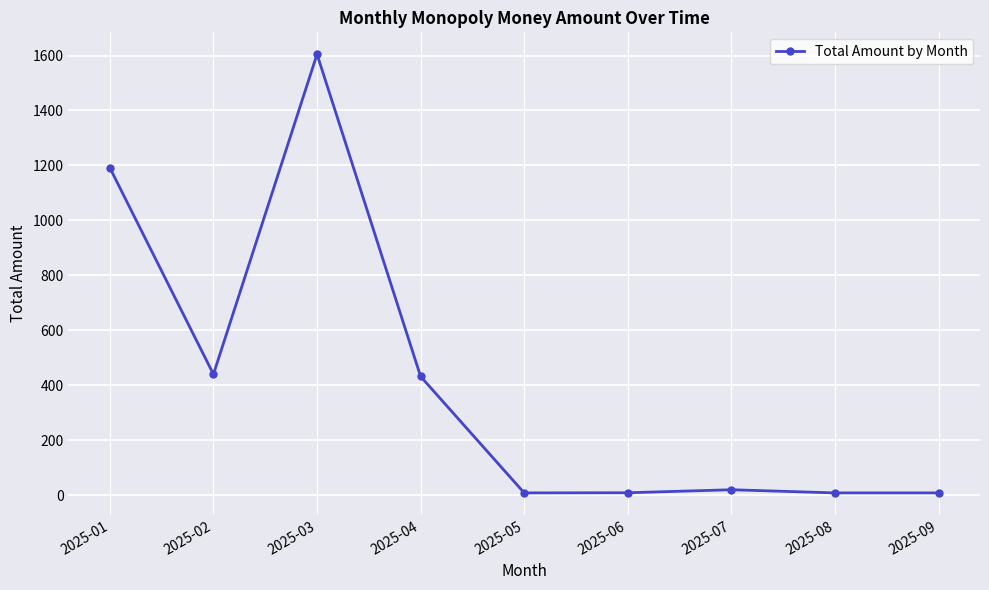

What is the value of the 9th point from the left?

9.0